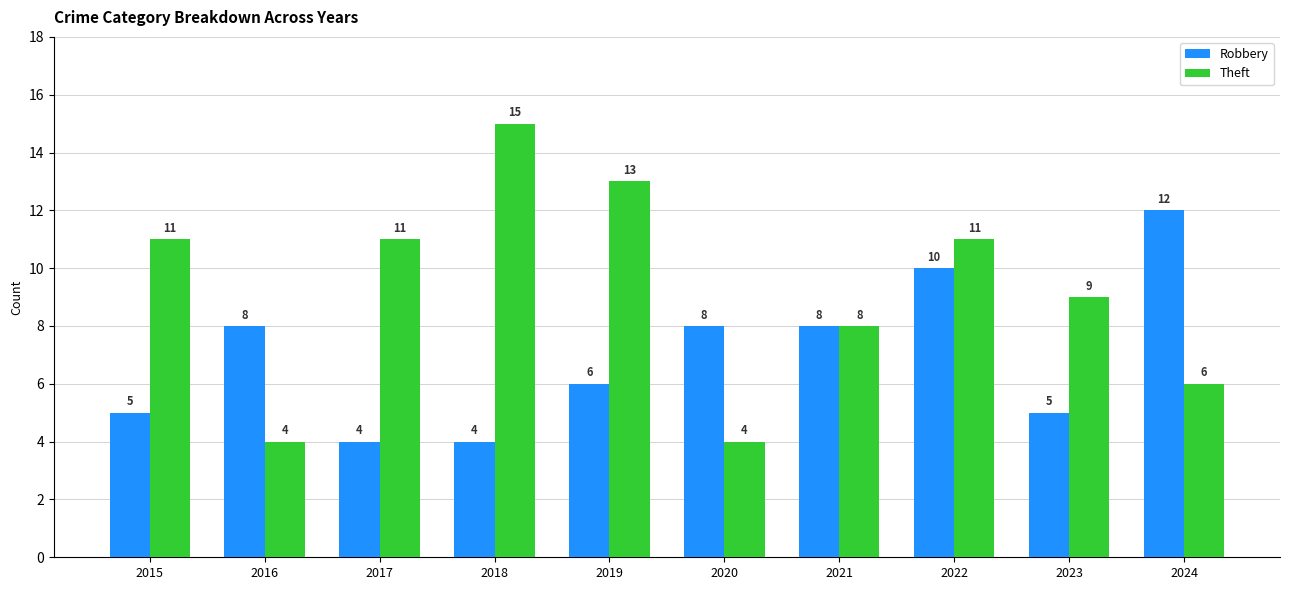

Count the Robbery values in the range 5 to 8.

6